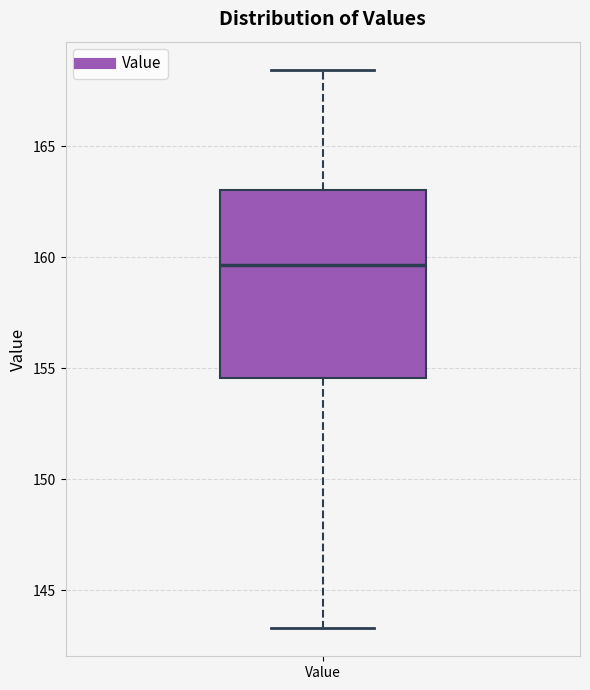

Where is the lower edge of the box for Value on the y-axis? The values are not printed on the chart, so give them approximately, as read against the axis.

154.5